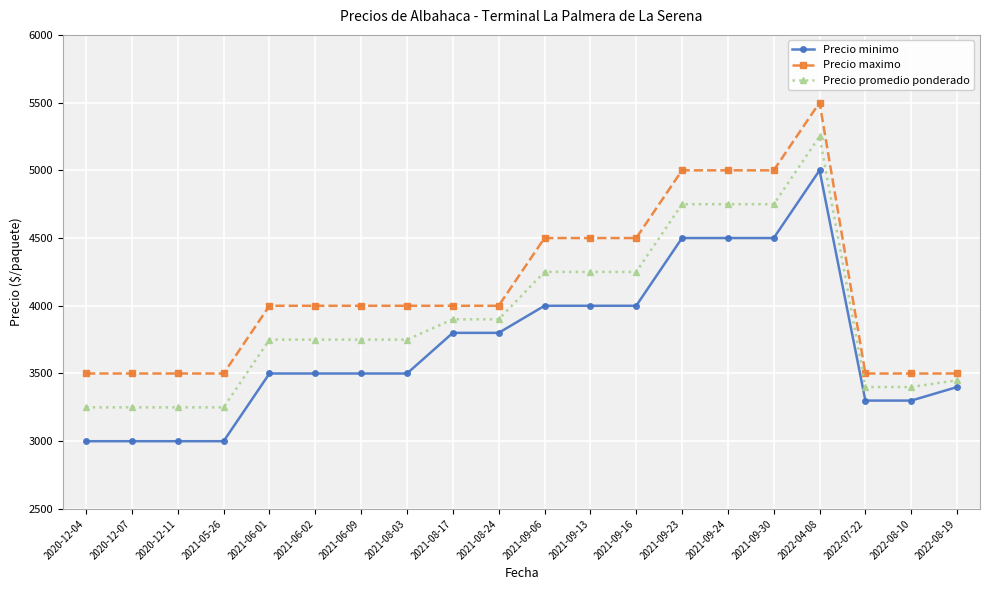

True or false: Precio promedio ponderado and Precio minimo cross at least once.

False